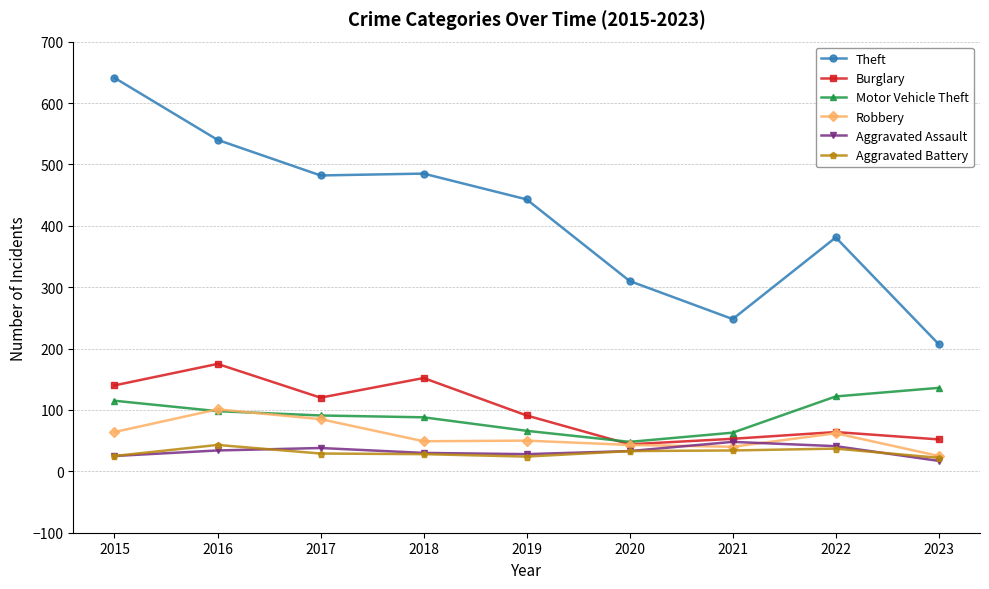

Is the value of Motor Vehicle Theft at 2019 greater than the value of Aggravated Battery at 2022?

Yes